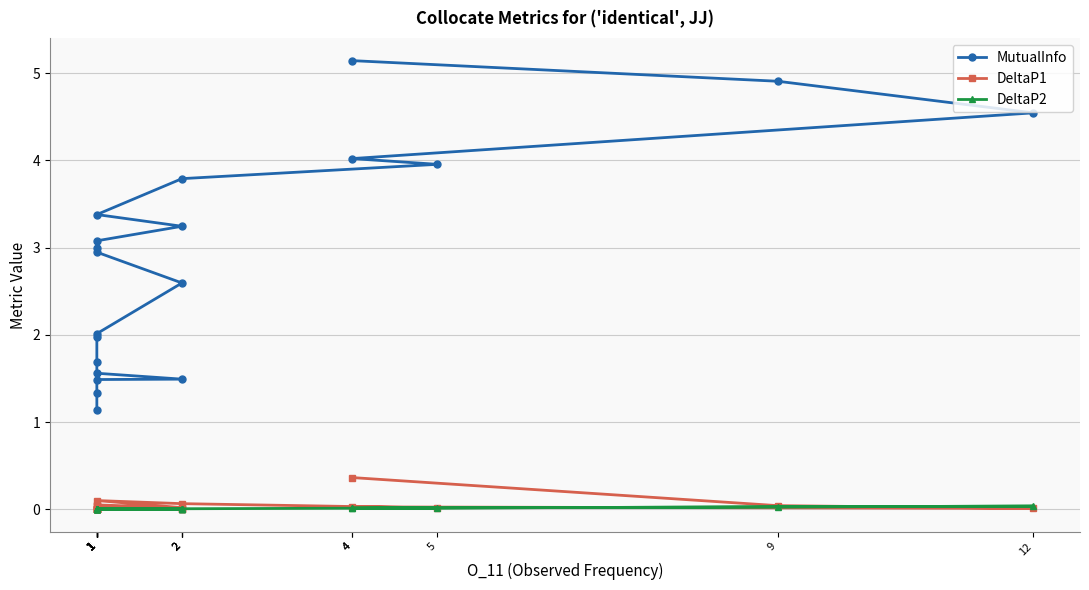

True or false: DeltaP2 and MutualInfo cross at least once.

False